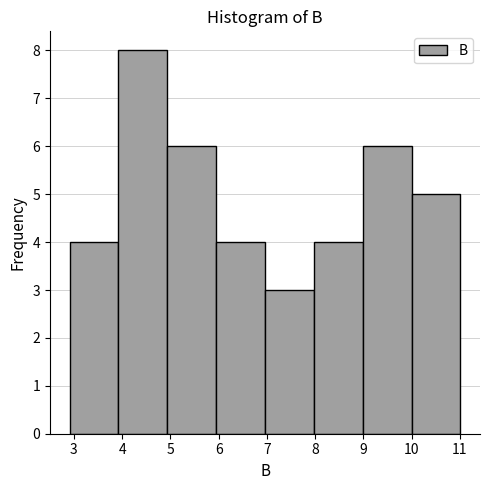

Over which range of the x-axis is the bar tallest?

3.9 to 4.9